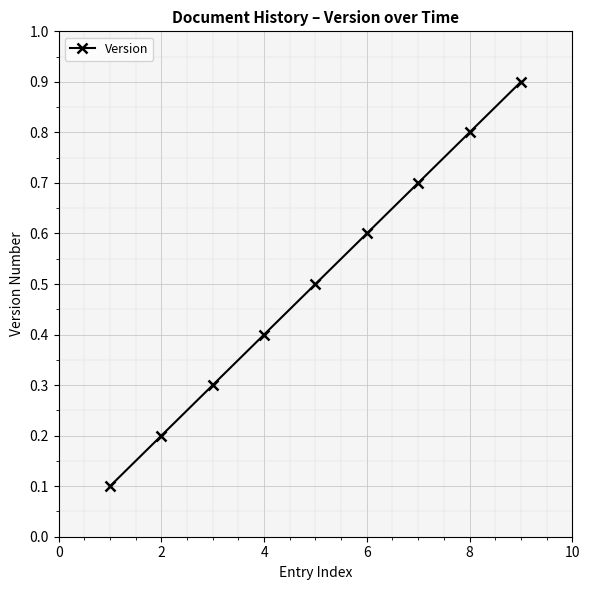

What is the value of the 8th point from the left?

0.8